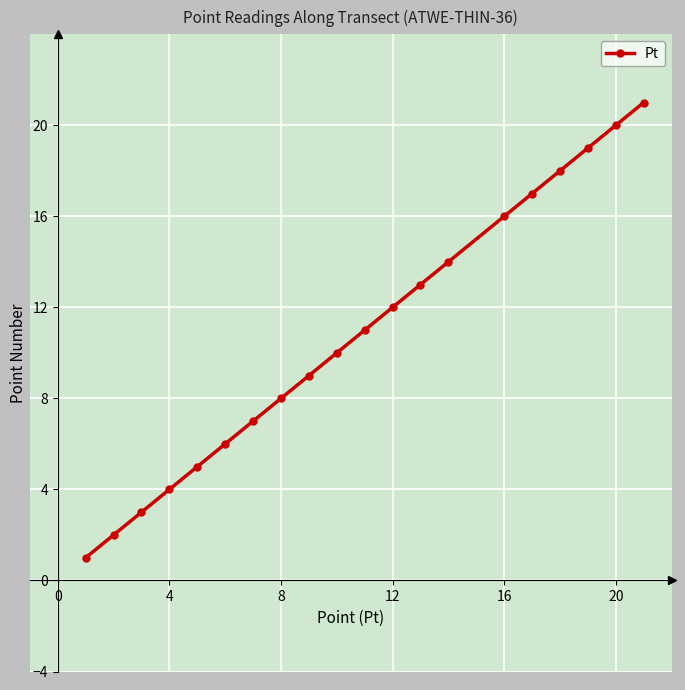

Reading left to right, list all the values displayed in this chart.

1	2	3	4	5	6	7	8	9	10	11	12	13	14	16	17	18	19	20	21